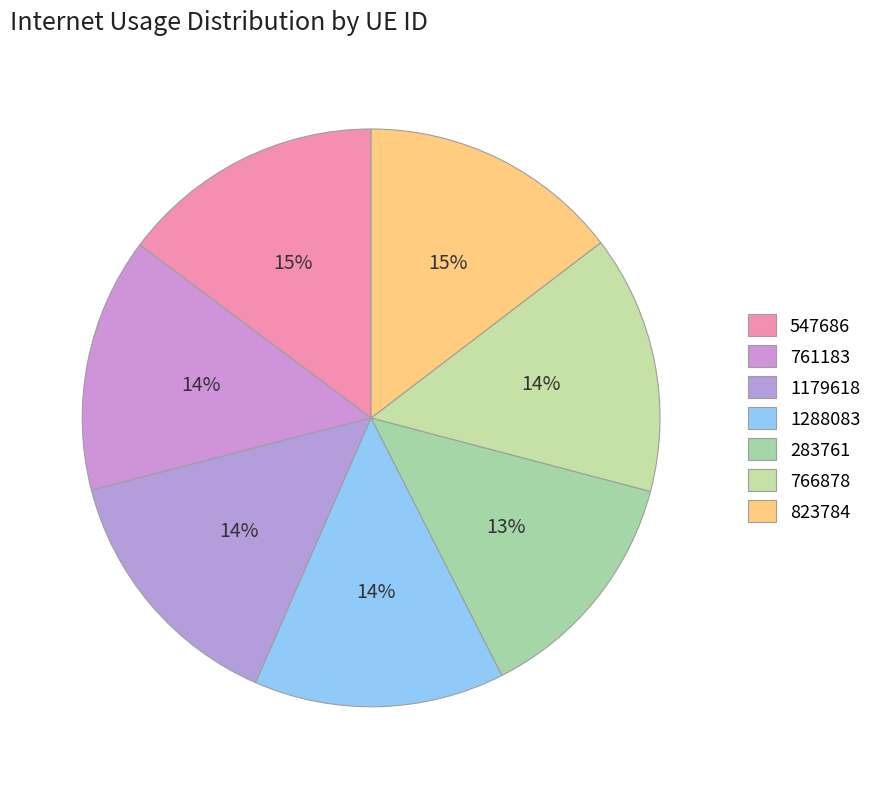

Count the number of slices in the pie.

7